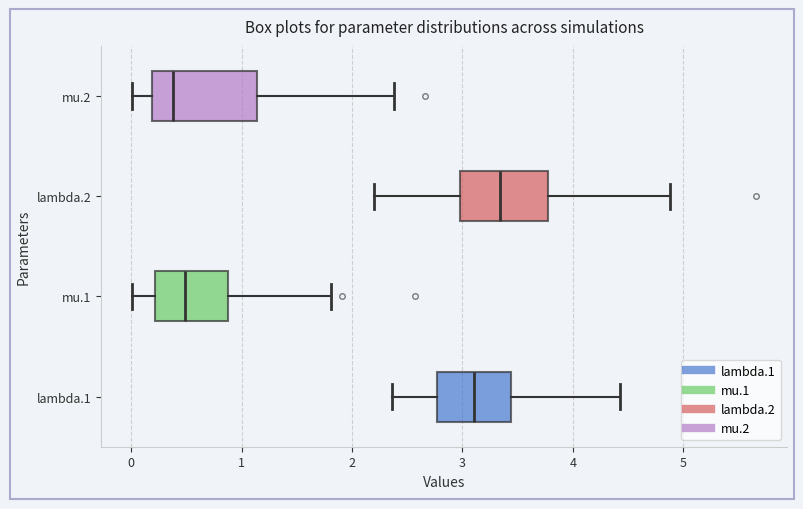

Which box is the widest, from its left edge to its right edge?

mu.2